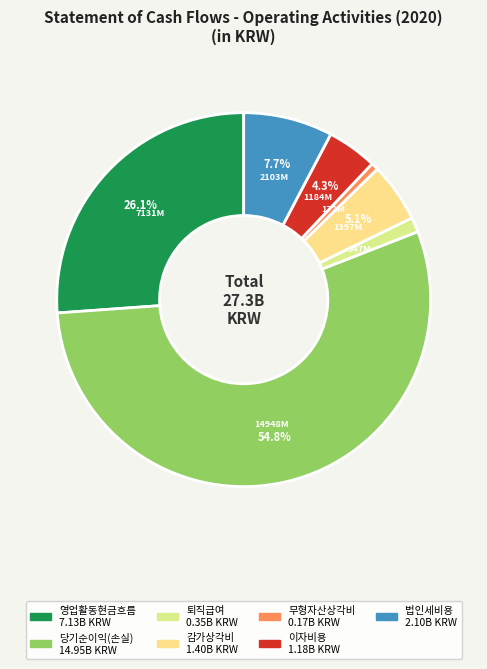

To the nearest percent, what is the combined percentage of 무형자산상각비 and 이자비용?

5%